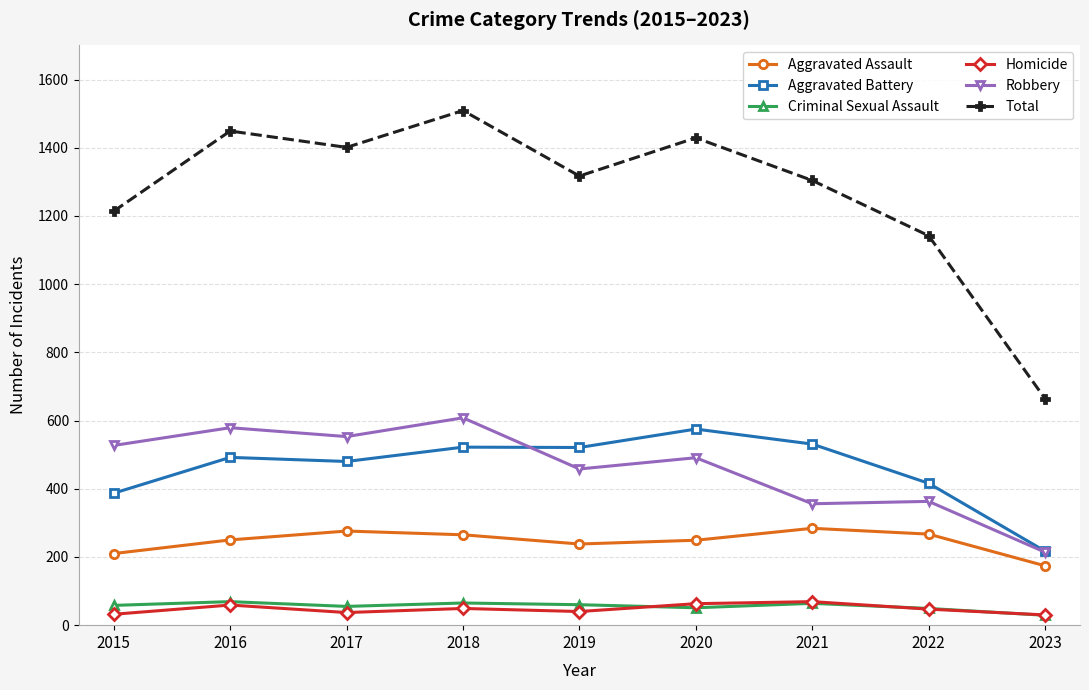

What is the sum of all Criminal Sexual Assault values?

500